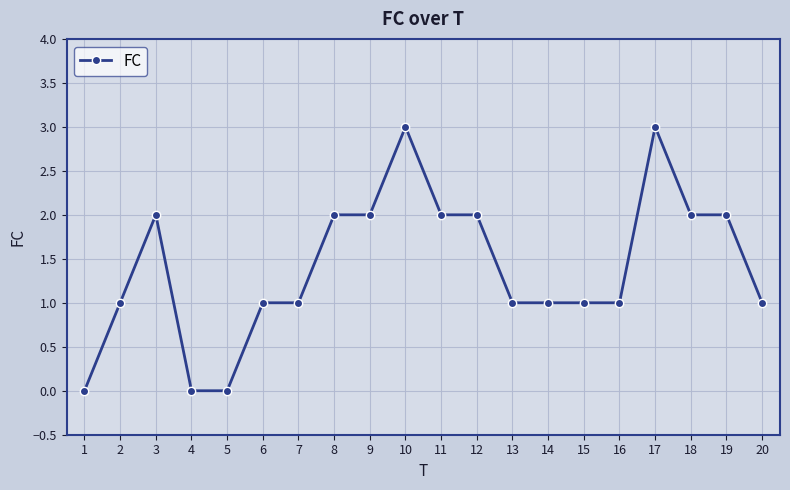

How many distinct data groups are displayed?

1